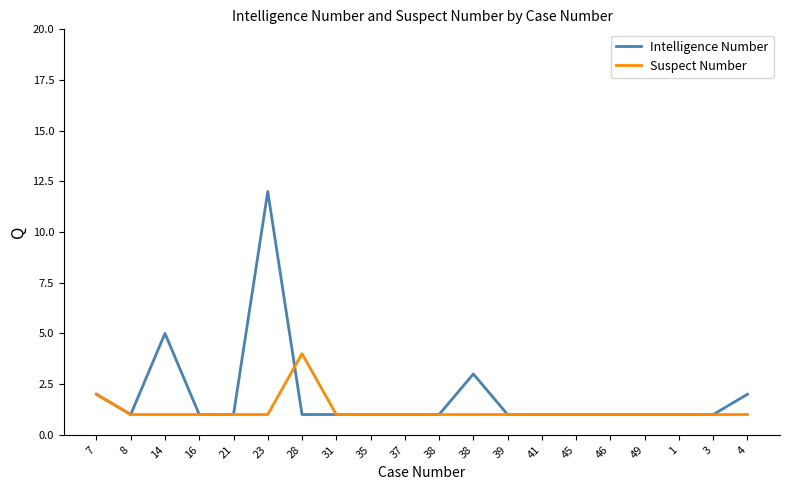

How many lines are shown in the chart?

2